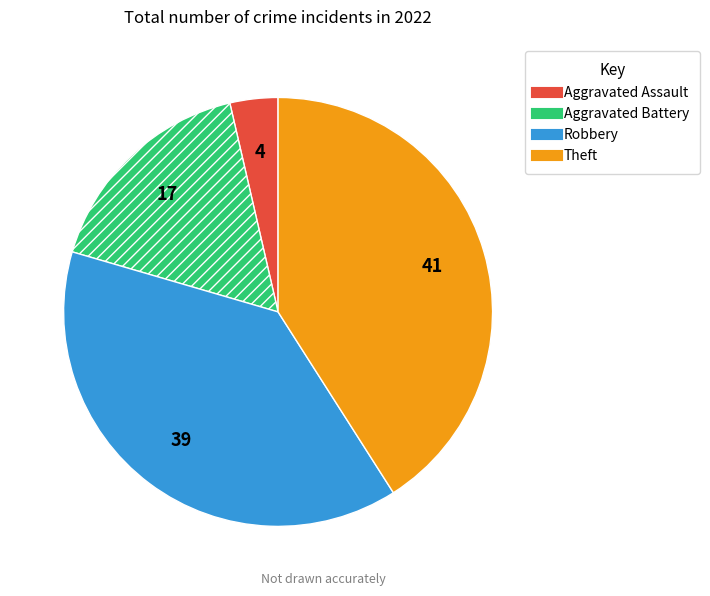

True or false: Aggravated Battery accounts for 17% of the total.

True